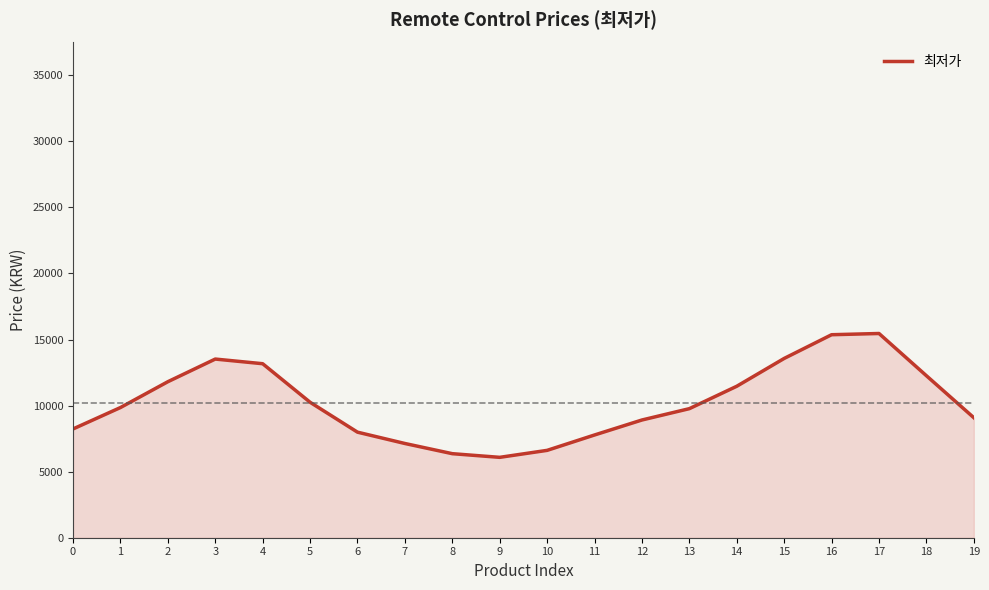

Is it true that the value at 6 is 7988?

True